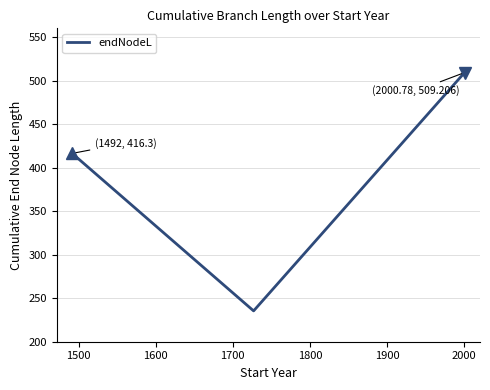

What is the difference between the maximum and minimum values?

273.8